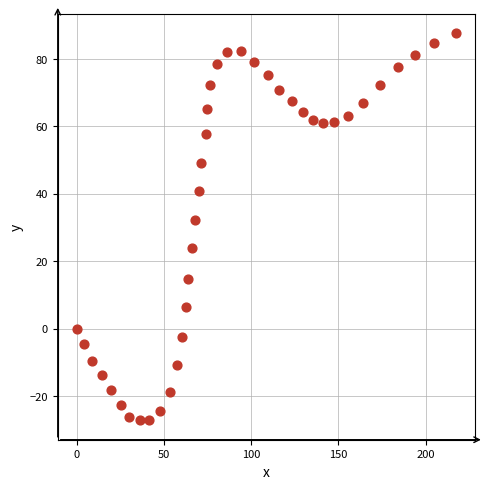

What Y value in the scatter plot is closest to 30?

32.1